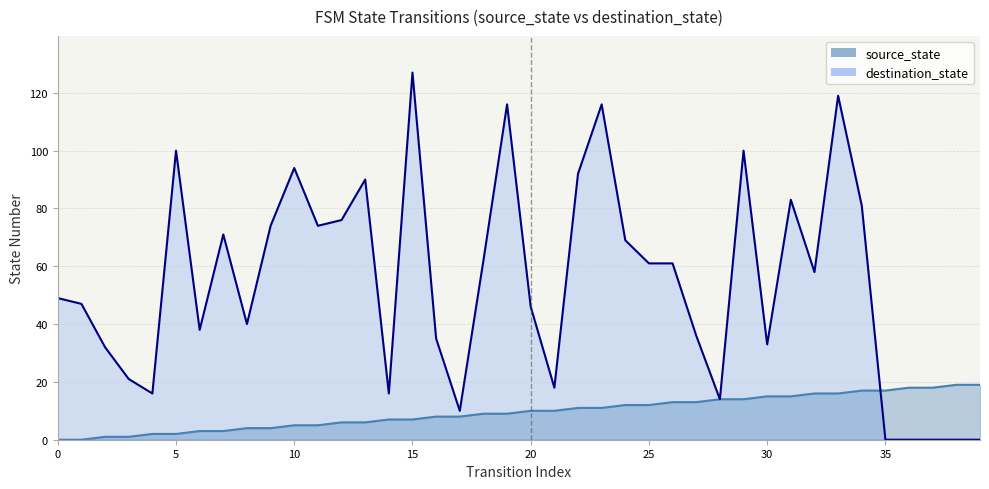

How many data points in destination_state are less than 58?

20